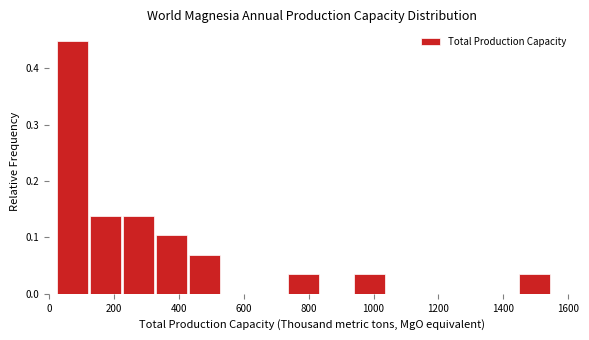

How tall is the bar that spans 220 to 340 on the x-axis? Neither the bar edges nor the heights are printed on the chart, so give them approximately, as read against the axes.

0.14